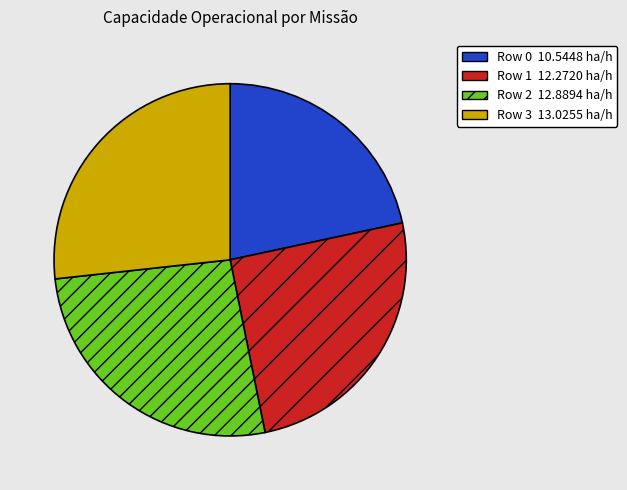

Count the number of slices in the pie.

4